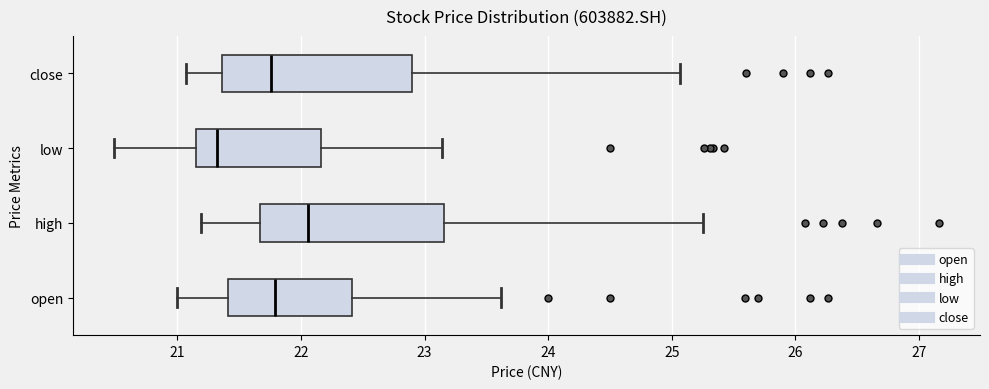

Reading bottom to top, transcribe this box plot: for each box, give where its median line is, the range the box spans, and where its two whiskers end, as read against the x-axis. The values are not printed on the chart, so give them approximately, as read against the axis.

open: median 21.8, box 21.4 to 22.4, whiskers 21.0 to 23.6
high: median 22.1, box 21.7 to 23.2, whiskers 21.2 to 25.3
low: median 21.3, box 21.1 to 22.2, whiskers 20.5 to 23.1
close: median 21.8, box 21.4 to 22.9, whiskers 21.1 to 25.1